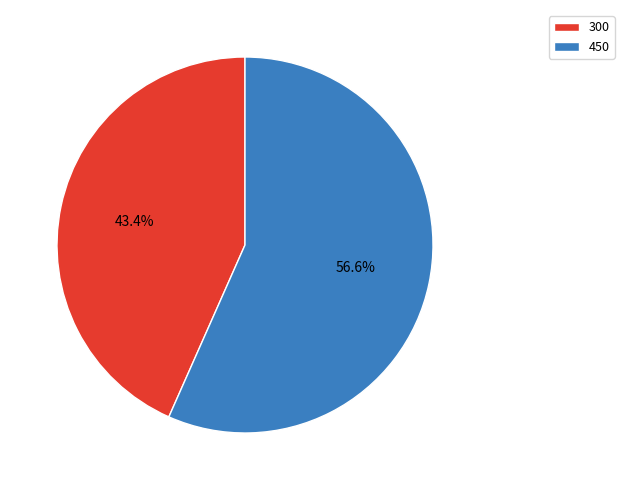

What percentage is the 450 slice, to the nearest percent?

57%